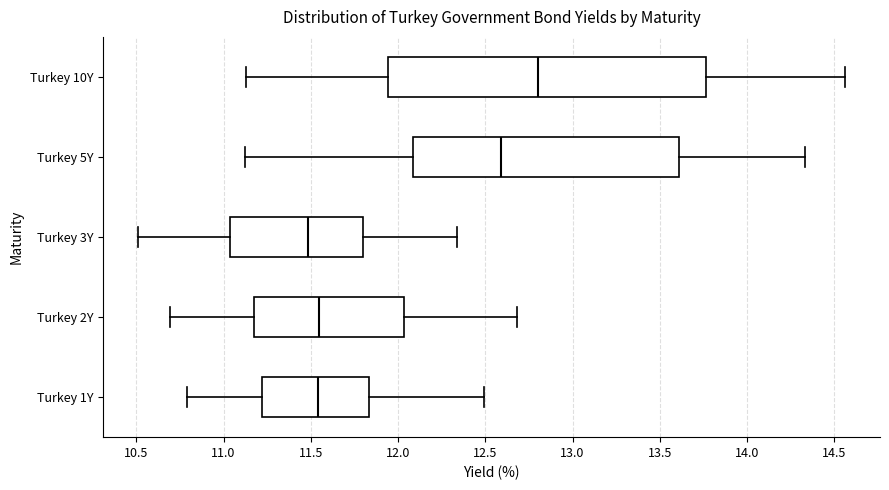

Reading bottom to top, transcribe this box plot: for each box, give where its median line is, the range the box spans, and where its two whiskers end, as read against the x-axis. The values are not printed on the chart, so give them approximately, as read against the axis.

Turkey 1Y: median 11.55, box 11.20 to 11.85, whiskers 10.80 to 12.50
Turkey 2Y: median 11.55, box 11.20 to 12.05, whiskers 10.70 to 12.70
Turkey 3Y: median 11.50, box 11.05 to 11.80, whiskers 10.50 to 12.35
Turkey 5Y: median 12.60, box 12.10 to 13.60, whiskers 11.10 to 14.35
Turkey 10Y: median 12.80, box 11.95 to 13.75, whiskers 11.15 to 14.55